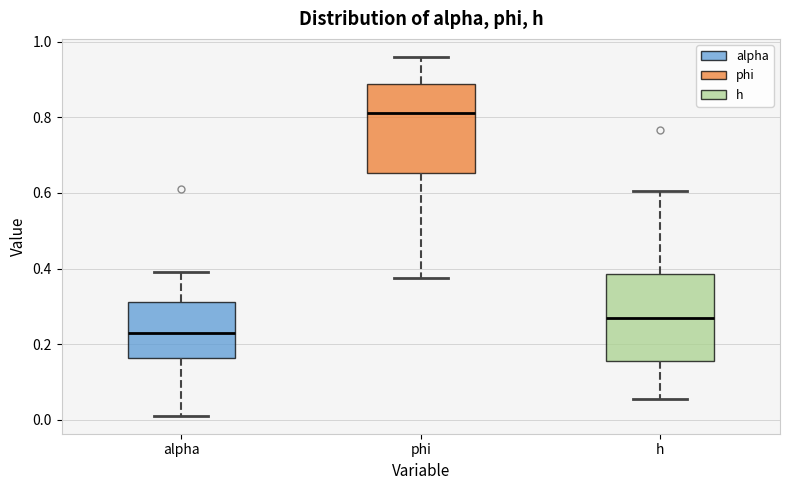

Where is the upper edge of the box for phi on the y-axis? The values are not printed on the chart, so give them approximately, as read against the axis.

0.88